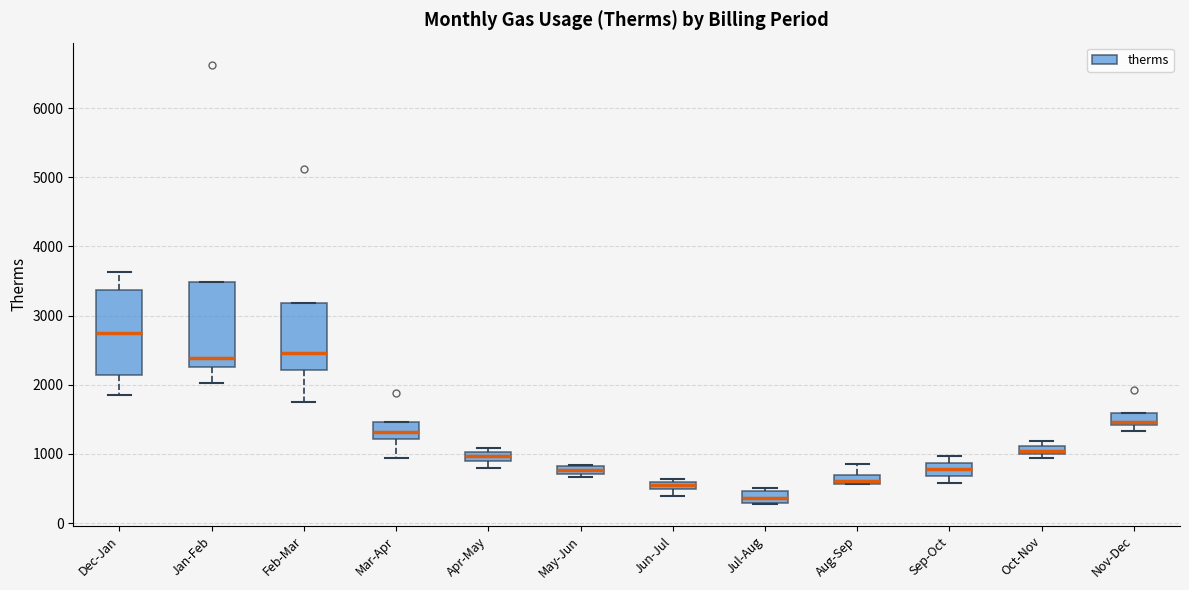

Where is the lower edge of the box for Jun-Jul on the y-axis? The values are not printed on the chart, so give them approximately, as read against the axis.

500